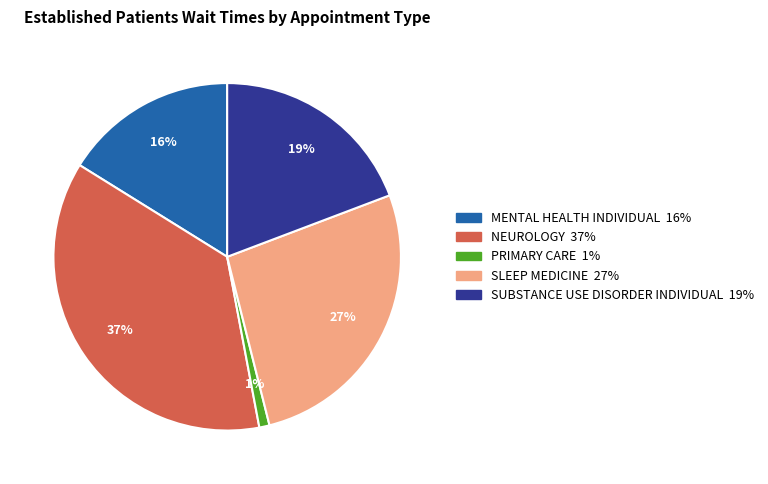

How many segments does this pie chart have?

5